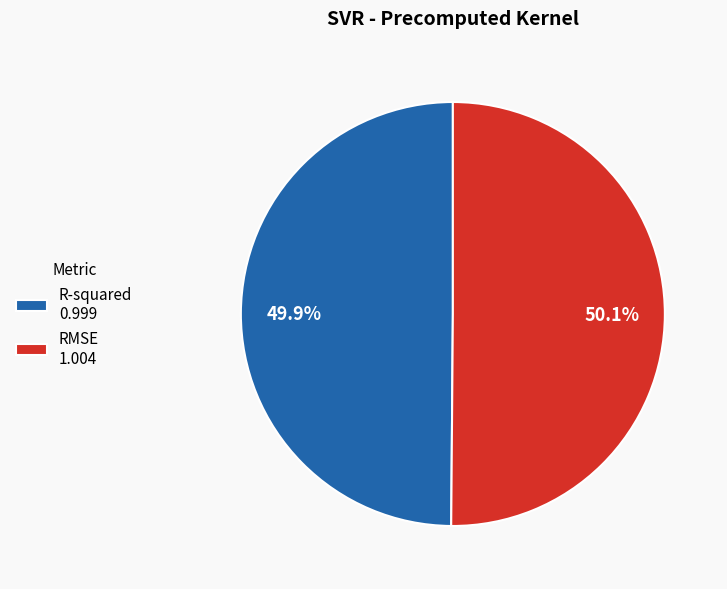

The R-squared slice represents 50% of the pie. True or false?

True